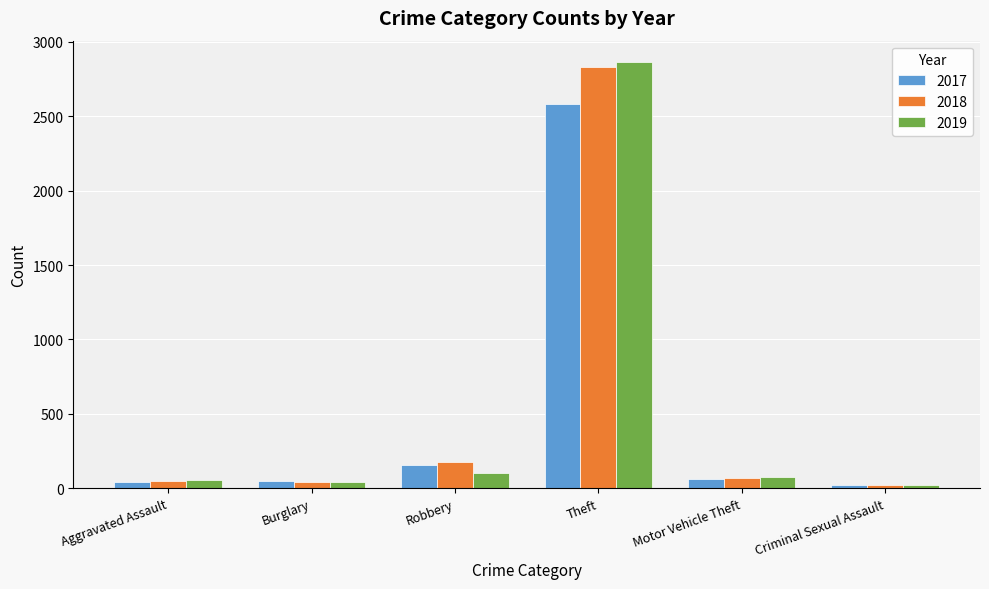

At how many categories does at least one series exceed 1443?

1